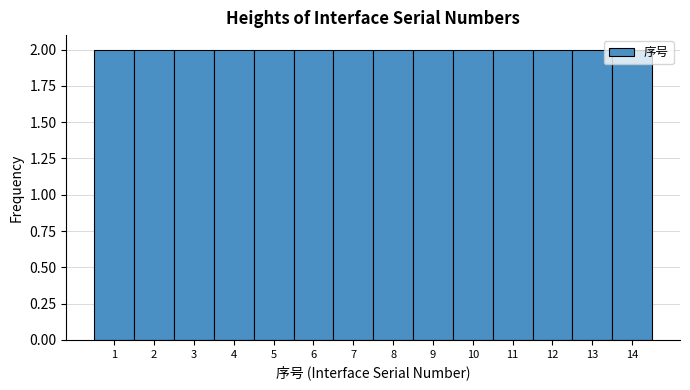

What is the height of the bar covering 7.5 to 8.5 on the x-axis? The values are not printed on the chart, so give them approximately, as read against the axis.

2